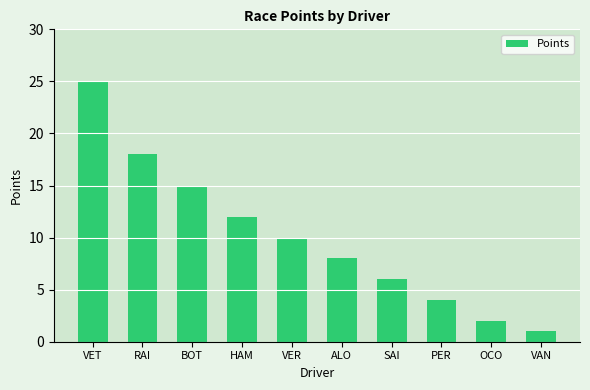

Rank the categories by value from highest to lowest.

VET, RAI, BOT, HAM, VER, ALO, SAI, PER, OCO, VAN